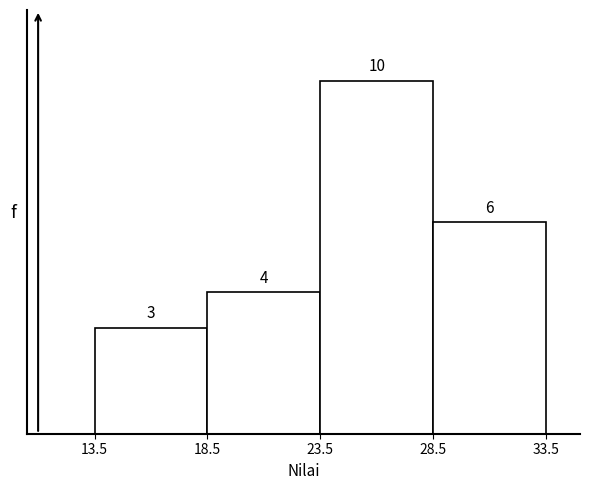

Reading left to right, transcribe this chart: for each bar, give the range it covers on the x-axis and its height.

13.5 to 18.5: 3
18.5 to 23.5: 4
23.5 to 28.5: 10
28.5 to 33.5: 6